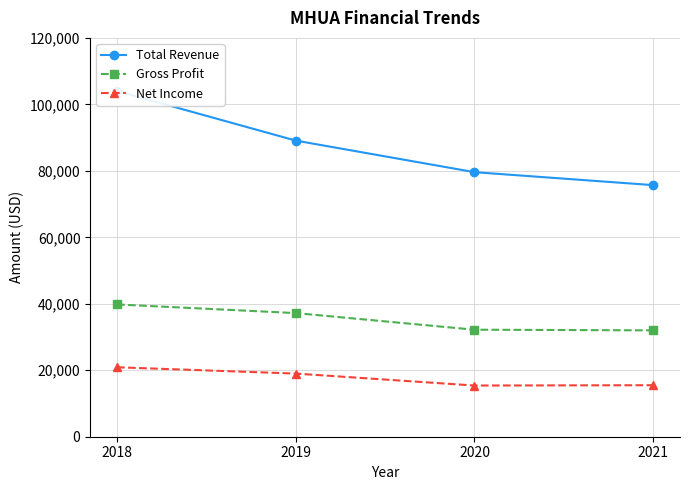

What are all the series names shown in the legend?

Total Revenue, Gross Profit, Net Income